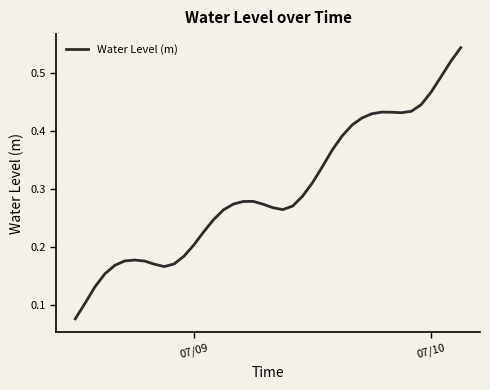

Reading left to right, extract all data points from this chart.

0.1	0.1	0.1	0.2	0.2	0.2	0.2	0.2	0.2	0.2	0.2	0.2	0.2	0.2	0.2	0.3	0.3	0.3	0.3	0.3	0.3	0.3	0.3	0.3	0.3	0.3	0.4	0.4	0.4	0.4	0.4	0.4	0.4	0.4	0.4	0.4	0.5	0.5	0.5	0.5